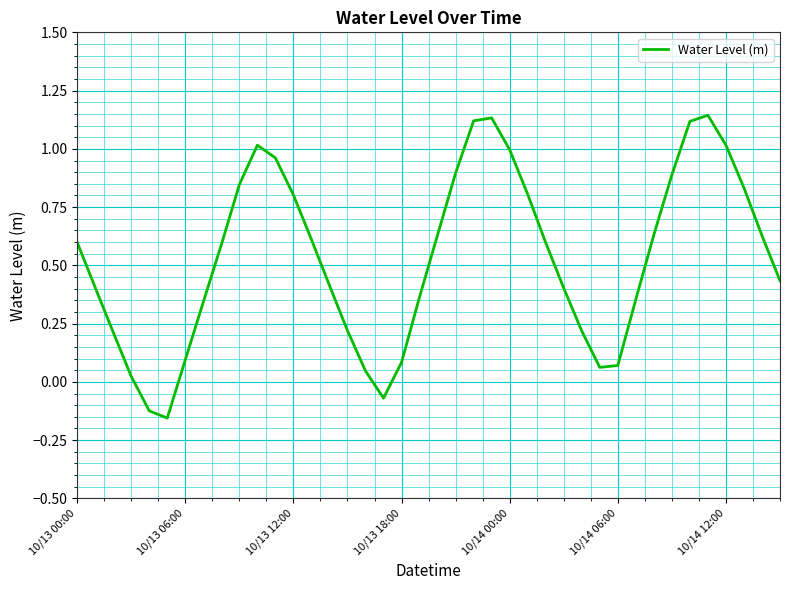

What is the difference between the maximum and minimum values?

1.3